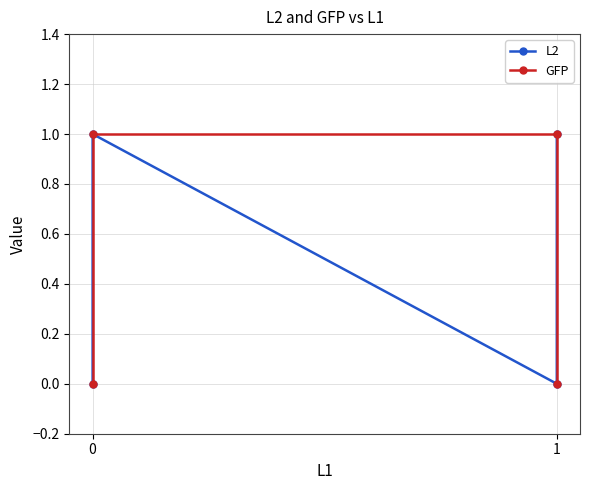

True or false: GFP has a value of 1 at 0.

False